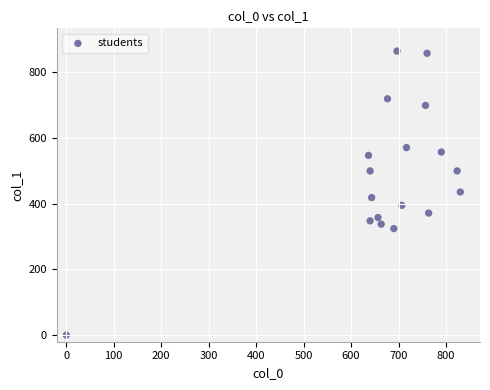

What is the range of X values (max minus min)?

830.0